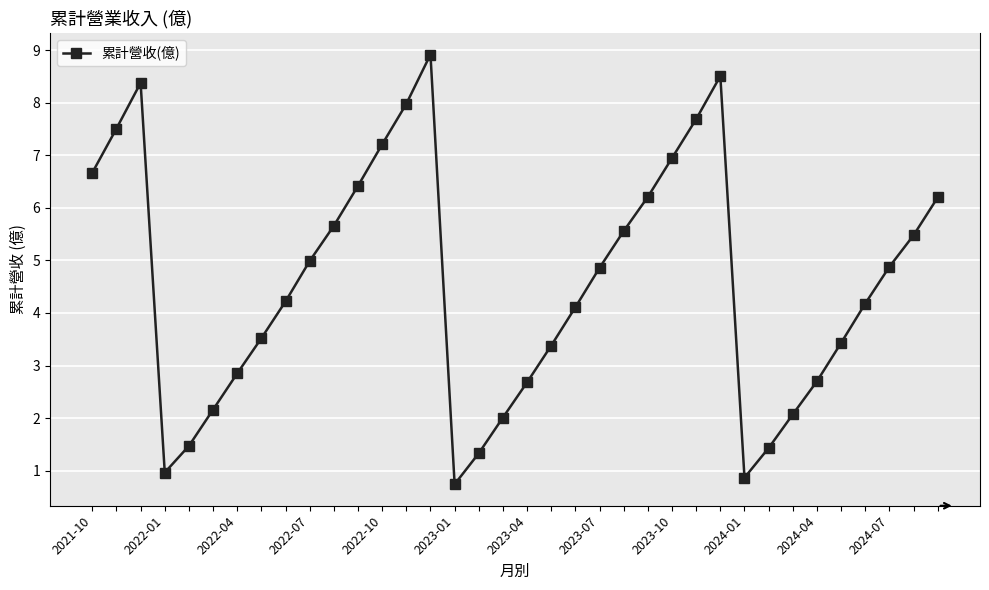

What is the difference between the maximum and second lowest values?

8.1